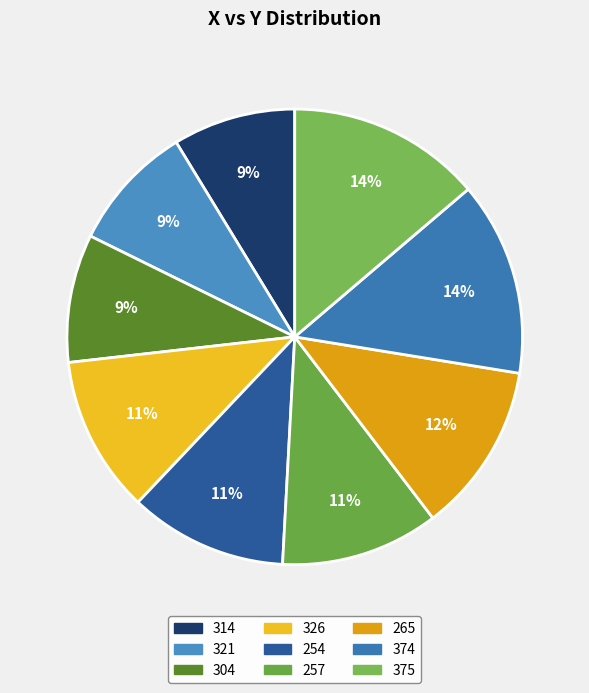

Count the number of slices in the pie.

9